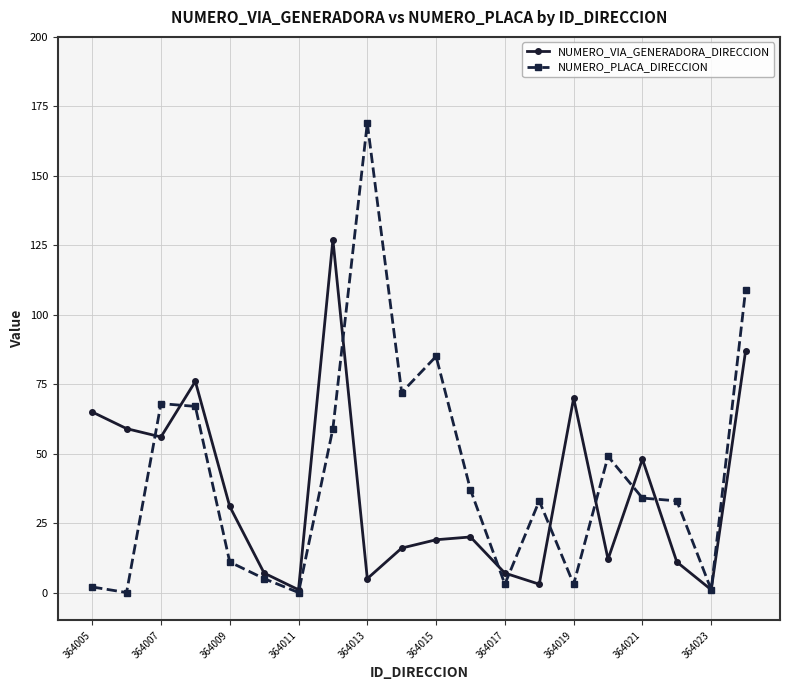

What is the highest value of the NUMERO_VIA_GENERADORA_DIRECCION series?

127